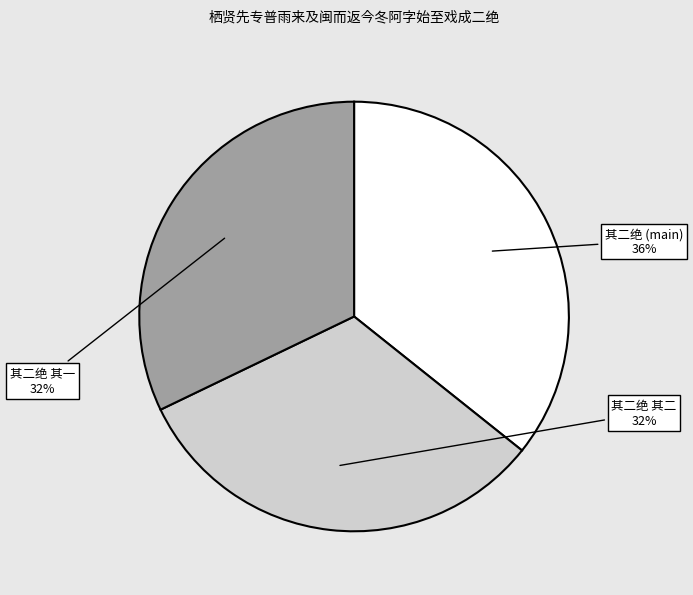

Is there any slice that represents more than half of the pie?

No